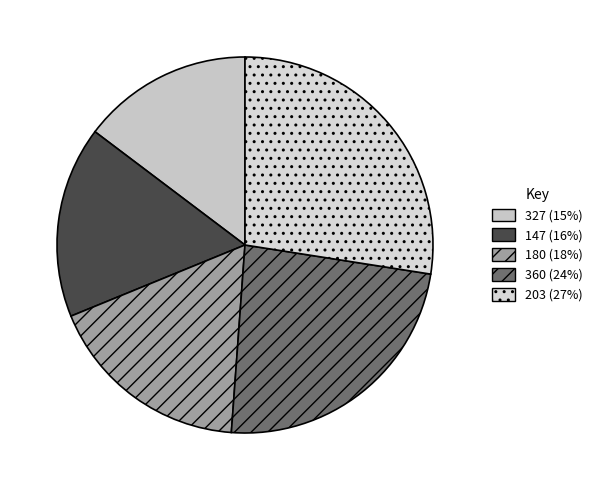

Count the number of slices in the pie.

5